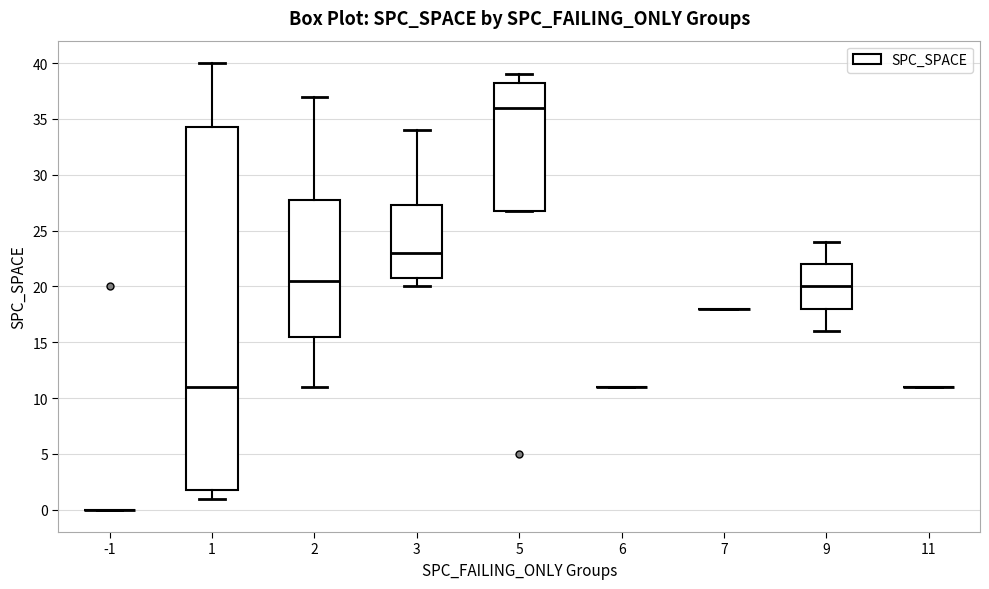

Comparing the boxes themselves (not the whiskers), which one is the tallest?

1